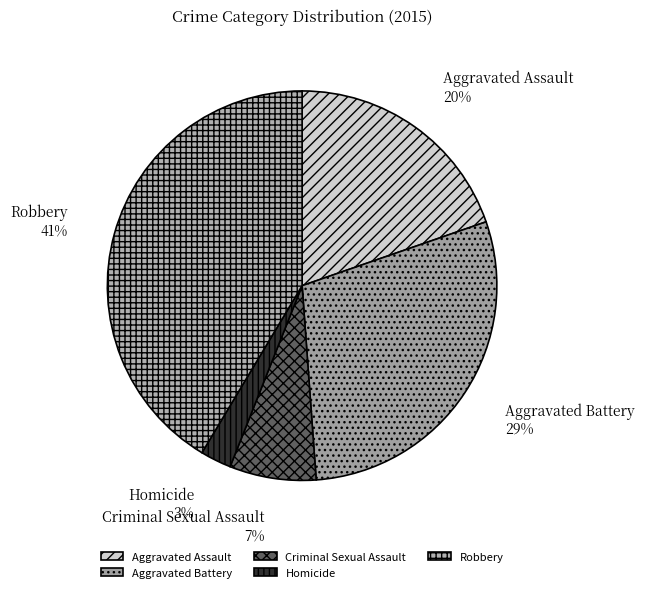

Between Aggravated Battery and Aggravated Assault, which is larger?

Aggravated Battery